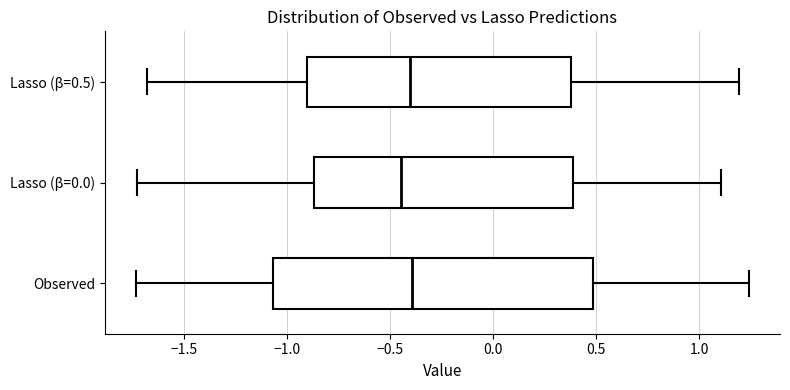

Comparing the boxes themselves (not the whiskers), which one is the widest?

Observed